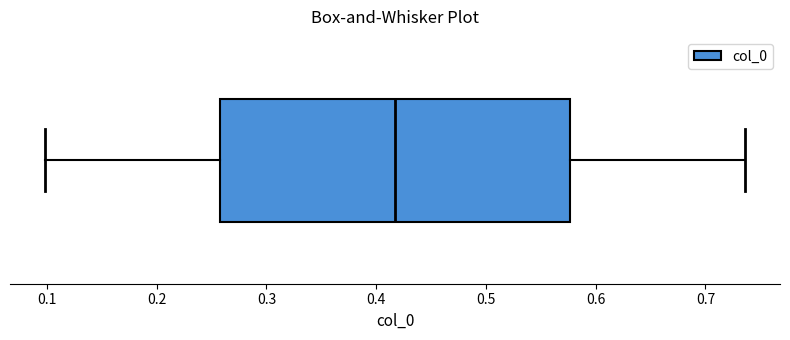

Read this box plot against the x-axis: the position of the median line, the range covered by the box, and the ends of both whiskers. The values are not printed on the chart, so give them approximately, as read against the axis.

median 0.42, box 0.26 to 0.58, whiskers 0.10 to 0.74